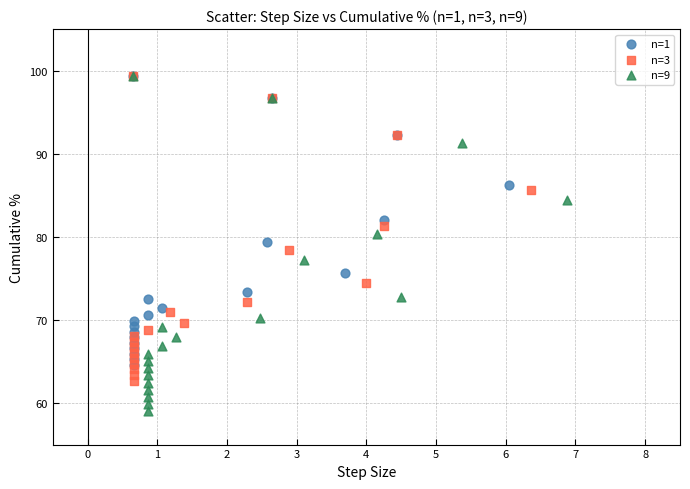

Which series has the widest spread of Y values?

n=9